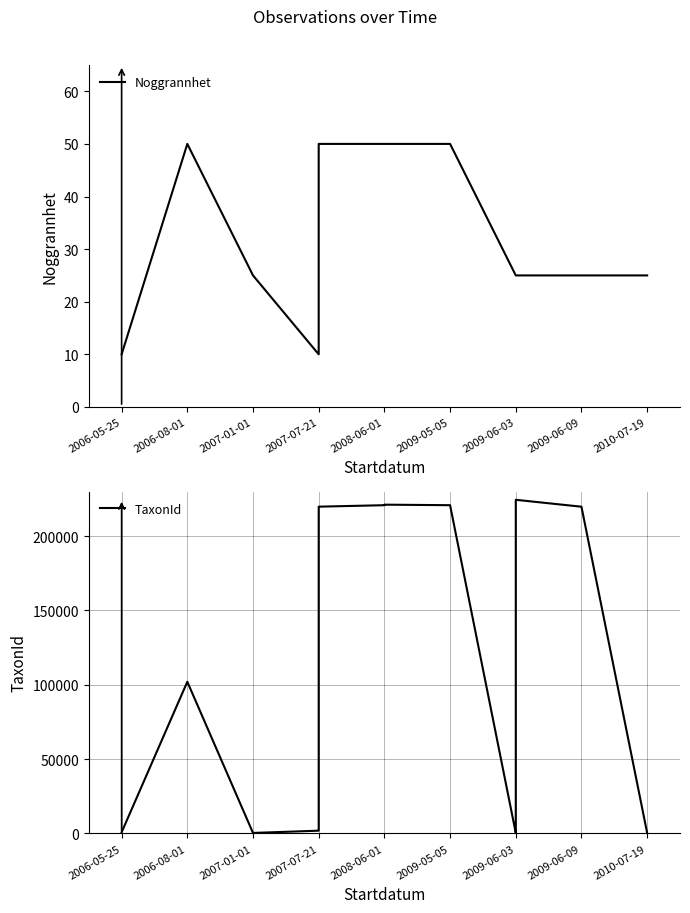

Between 12 and 16, which series saw the biggest shift?

TaxonId